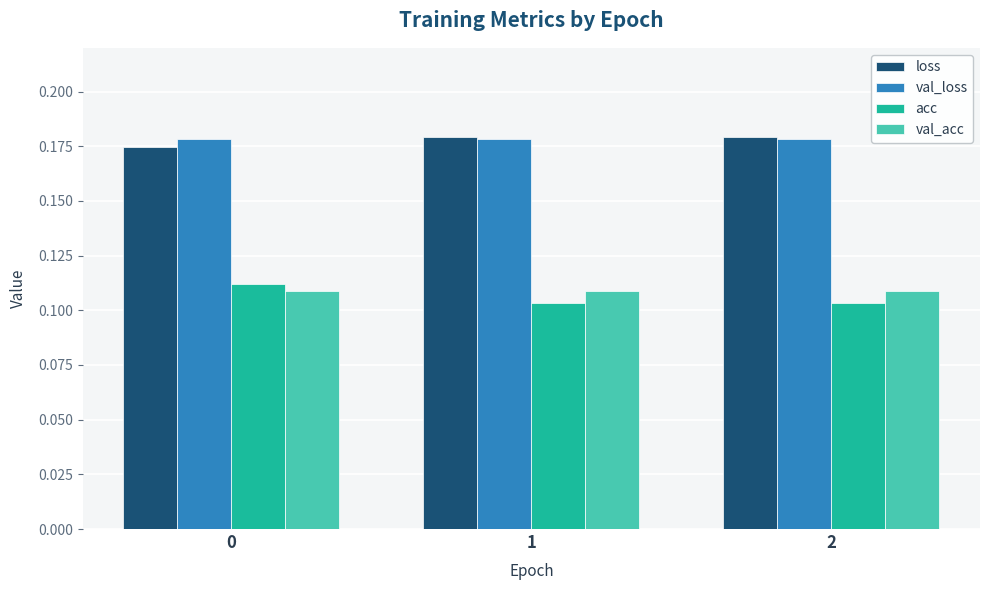

What is the sum of all val_loss values?

0.5